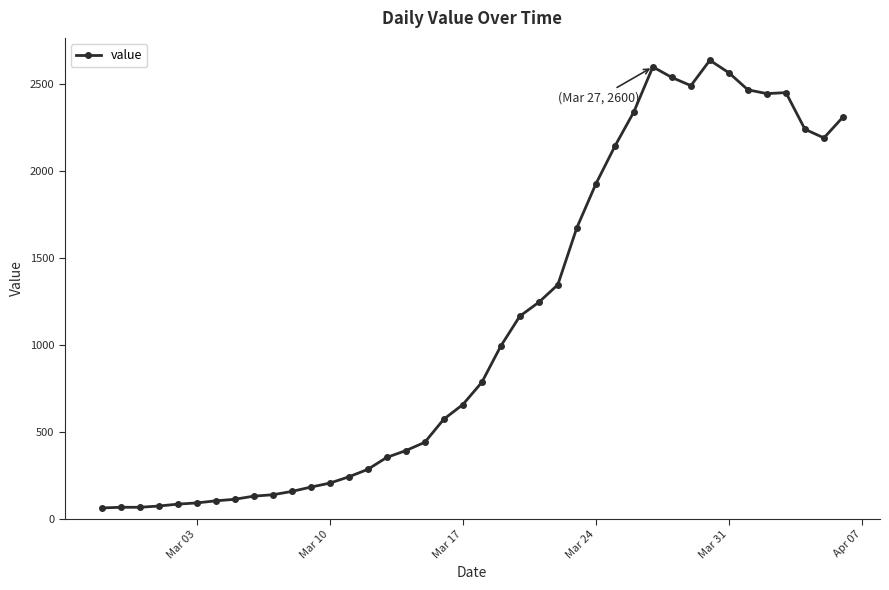

How many data points are less than 784?

20